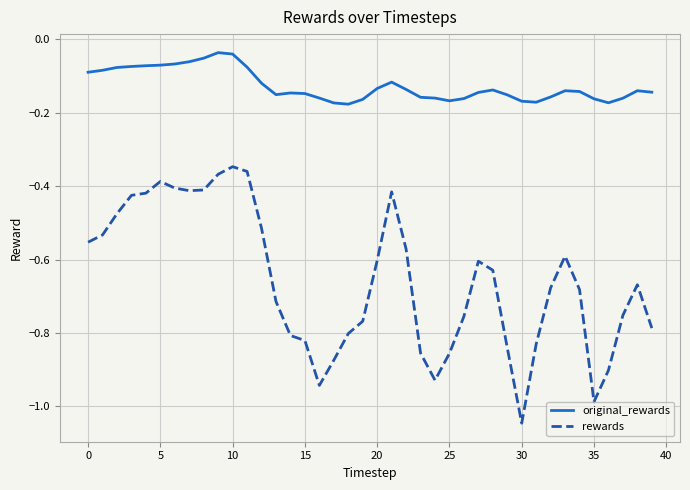

True or false: original_rewards and rewards intersect in this chart.

False